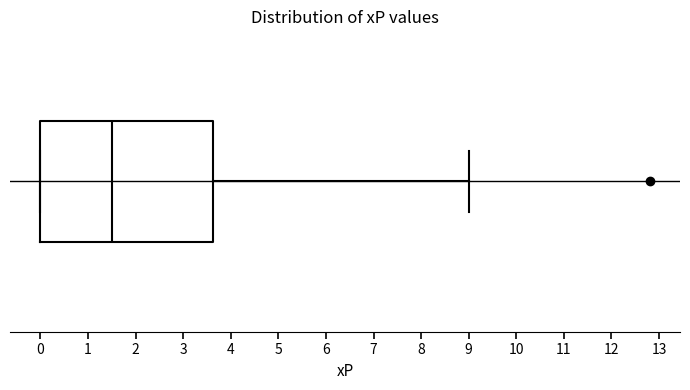

Read this box plot against the x-axis: the position of the median line, the range covered by the box, and the ends of both whiskers. The values are not printed on the chart, so give them approximately, as read against the axis.

median 1.5, box 0.0 to 3.6, whiskers 0.0 to 9.0